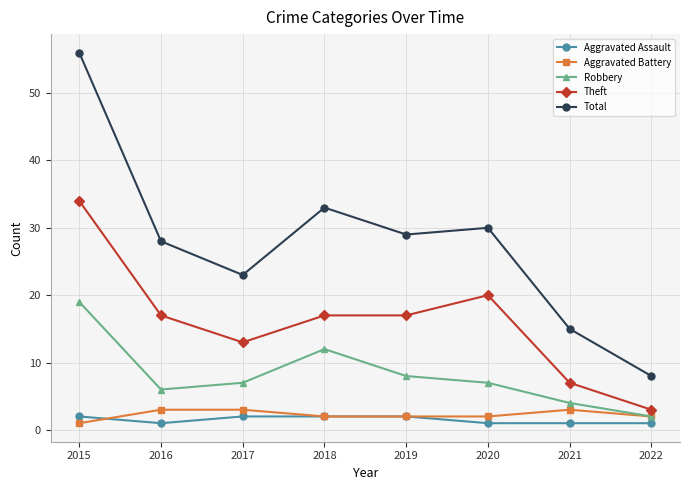

What is the spread (max minus min) of values at 2020?

29